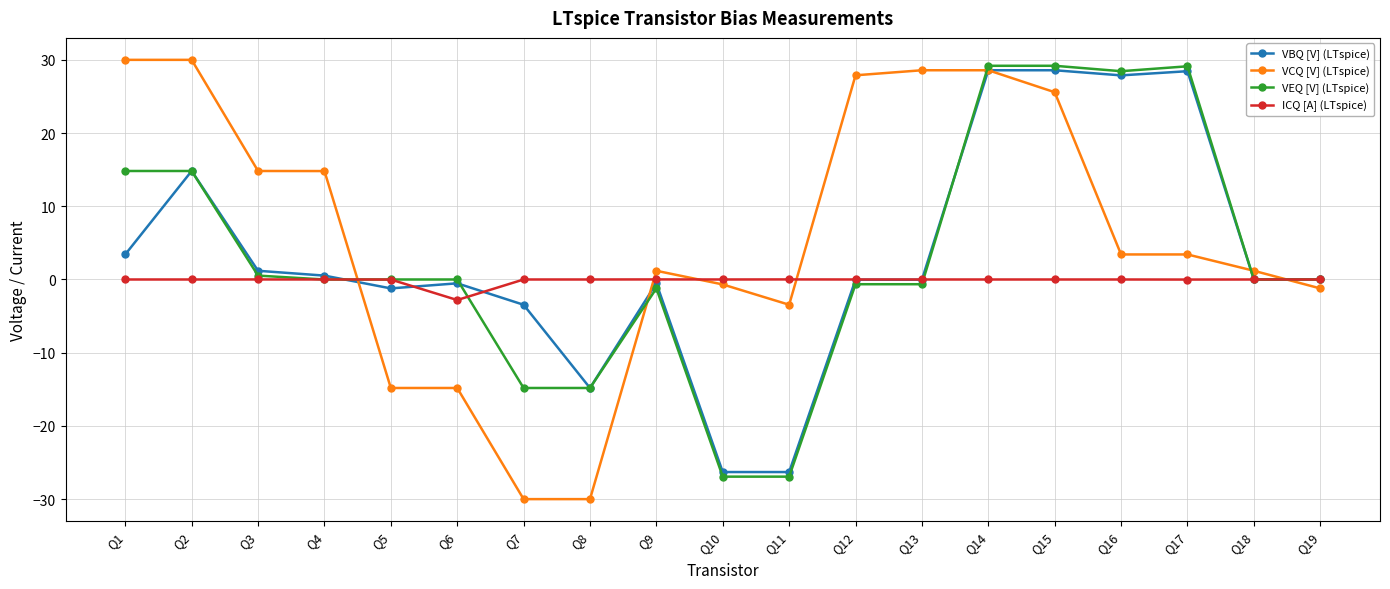

The VCQ [V] (LTspice) series shows 5.3 at Q4. True or false?

False